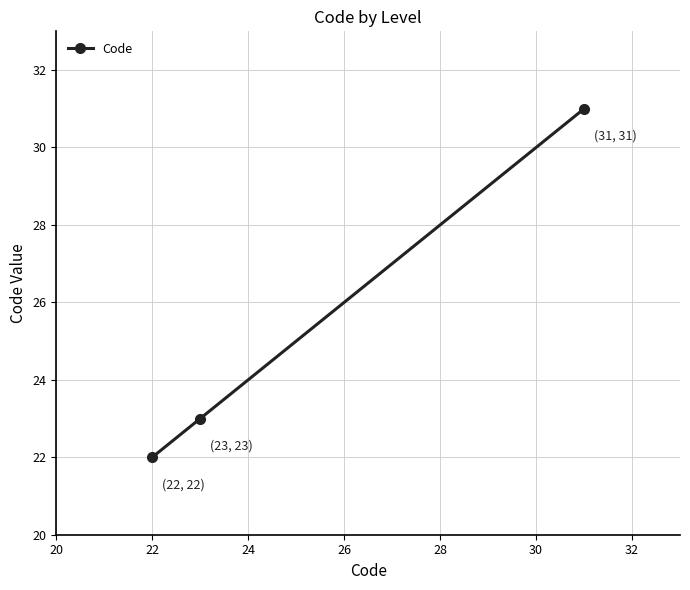

What is the difference between the maximum and minimum values?

9